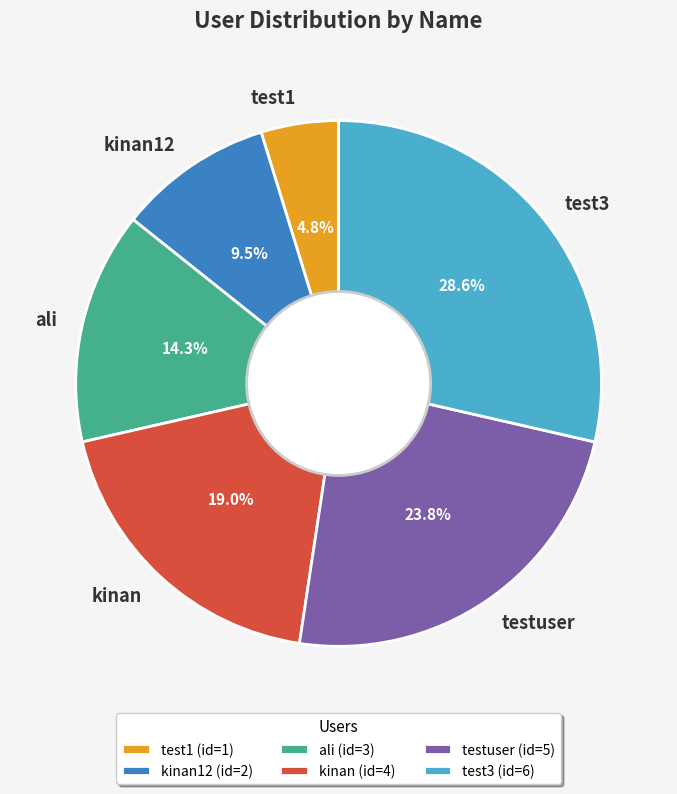

What portion of the pie excludes test3?

71.4%